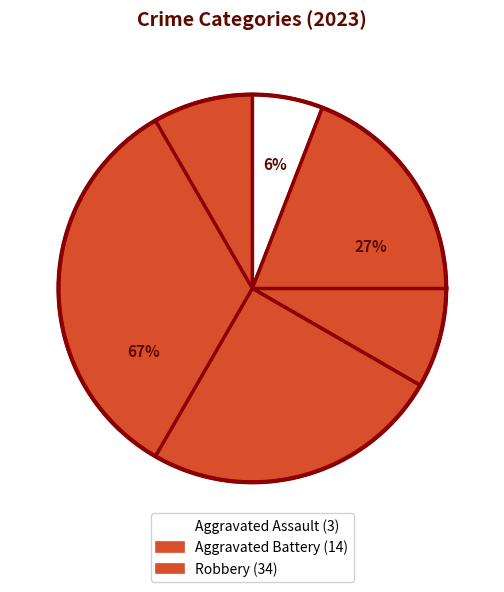

To the nearest percent, what is the combined percentage of Aggravated Assault and Robbery?

73%